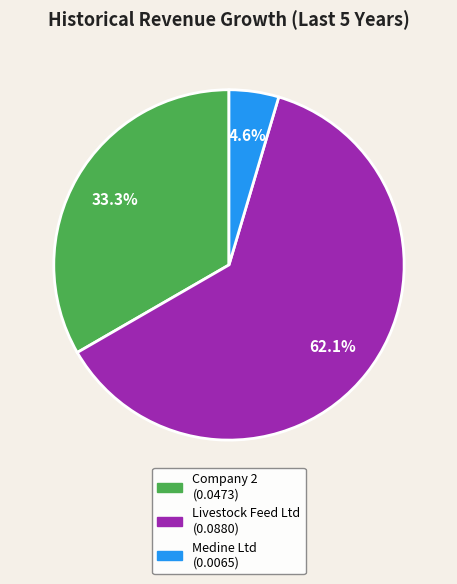

Count the number of slices in the pie.

3